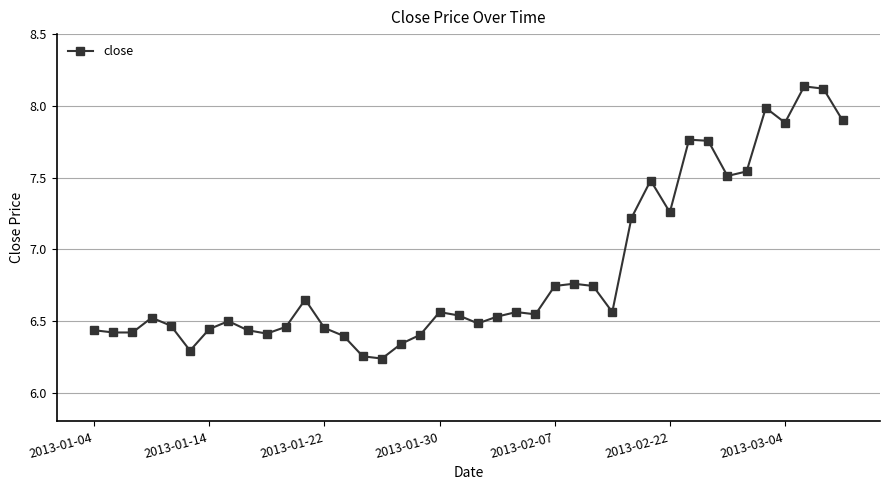

What is the sum of all values?

274.1